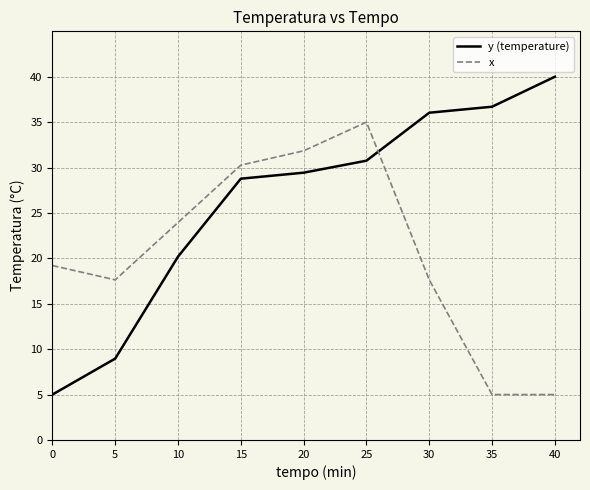

What is the approximate value of x at 10?

23.9